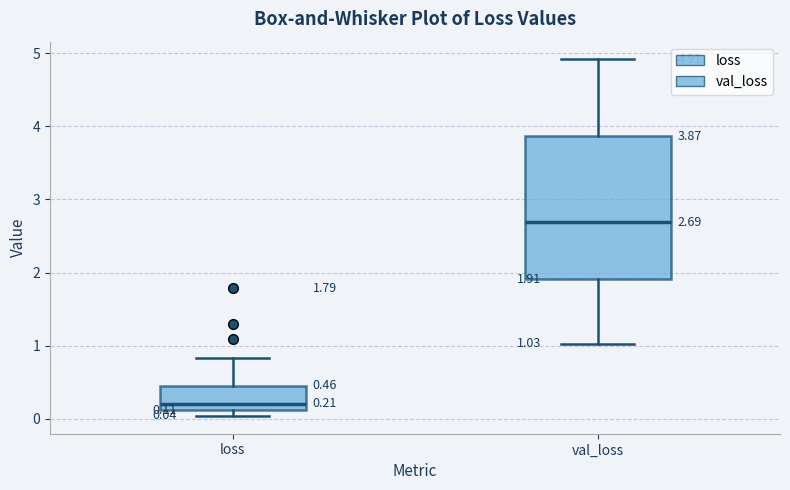

Which box is the tallest, from its lower edge to its upper edge?

val_loss